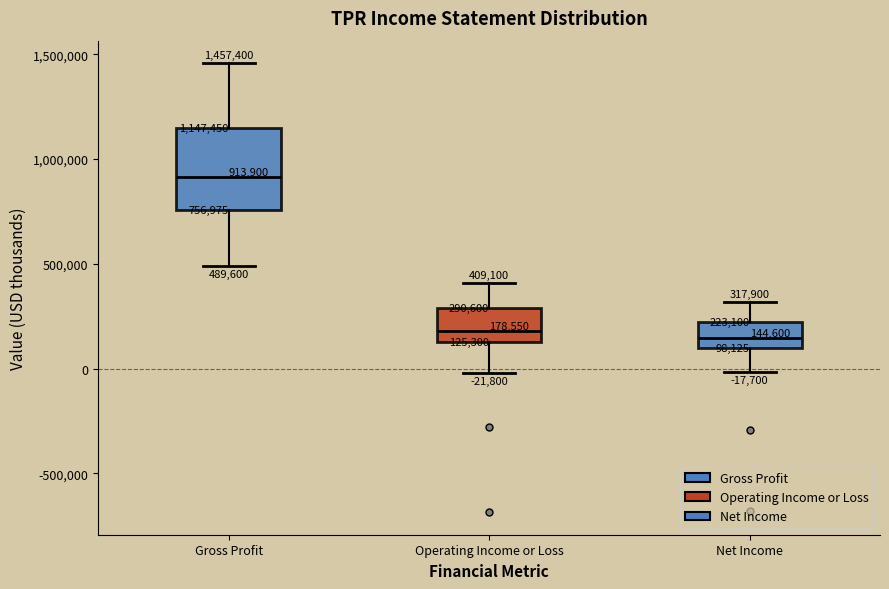

Comparing the boxes themselves (not the whiskers), which one is the tallest?

Gross Profit